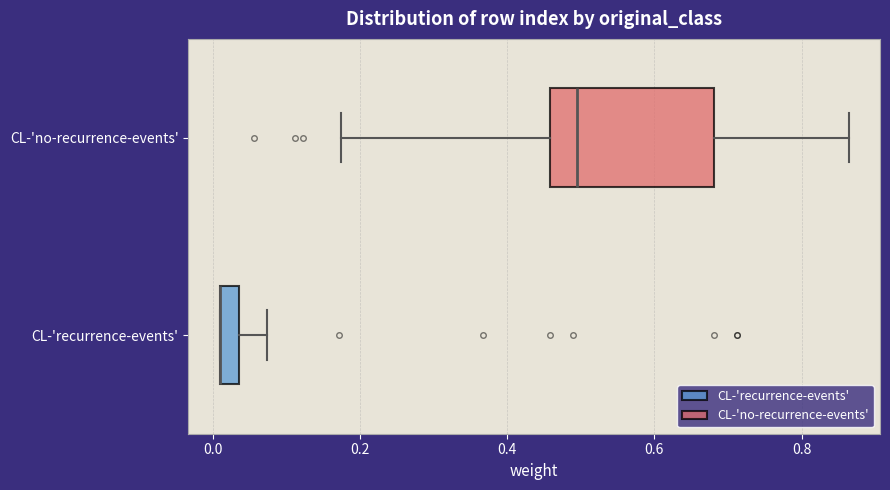

Which box is the widest, from its left edge to its right edge?

CL-'no-recurrence-events'